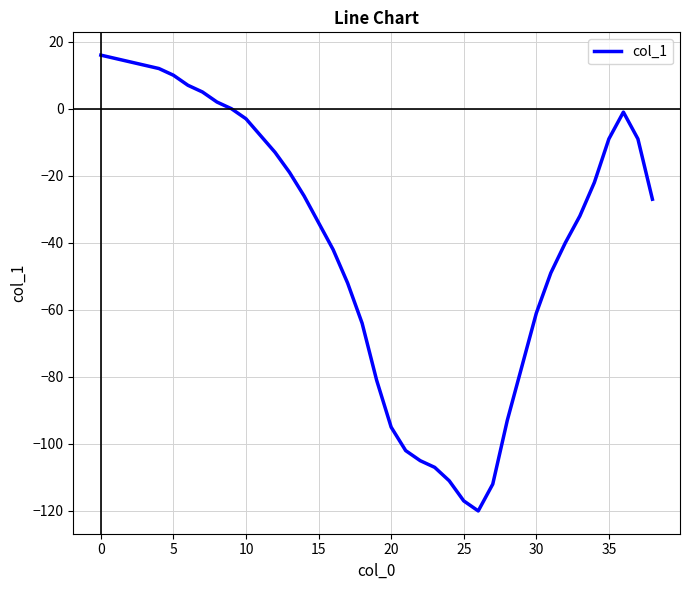

What is the smallest value displayed?

-120